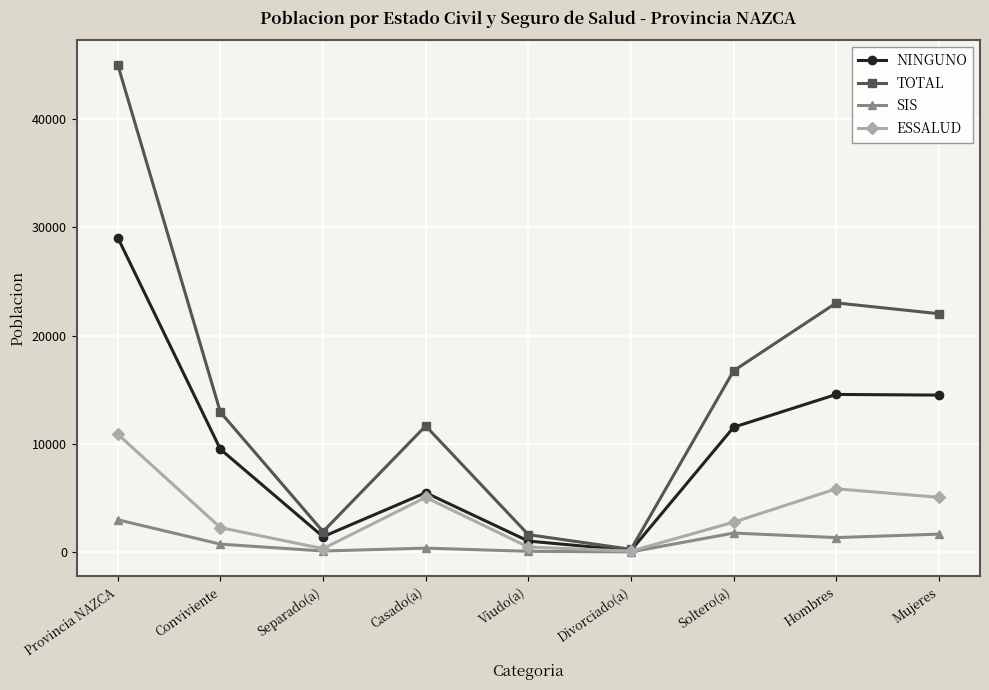

What is the difference between the NINGUNO values at Divorciado(a) and Separado(a)?

1272